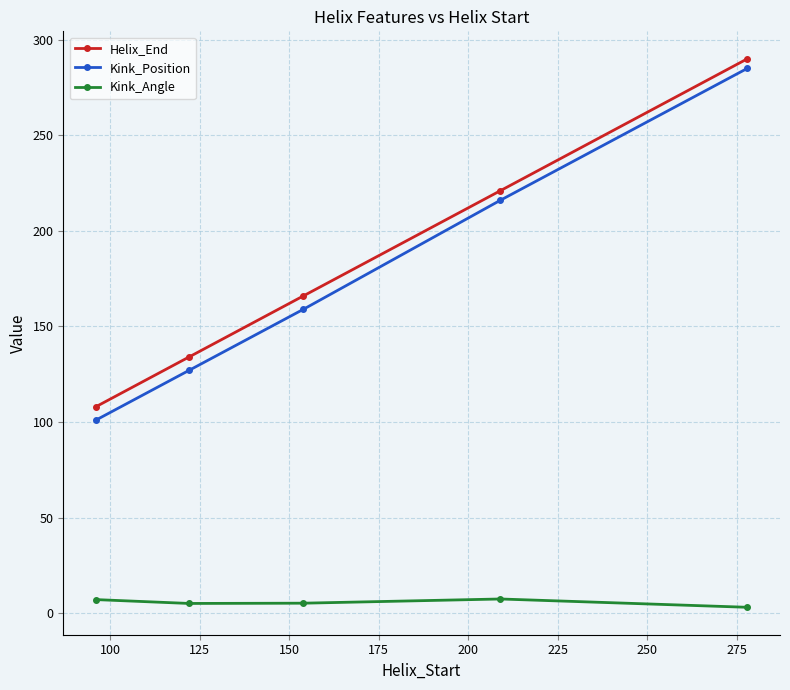

True or false: Kink_Angle has more than 2 interior local peaks.

False